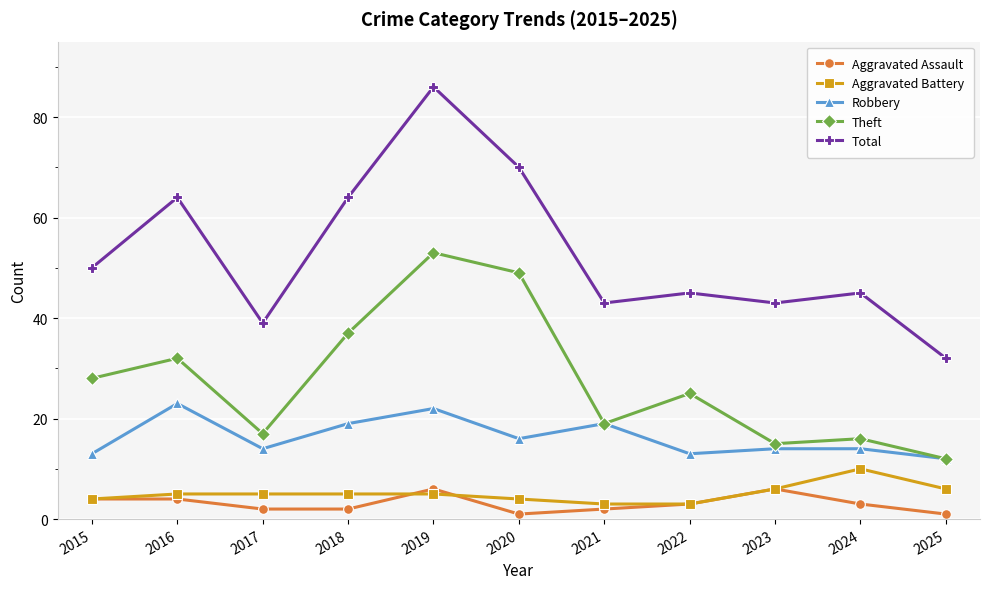

True or false: Theft and Aggravated Assault intersect in this chart.

False